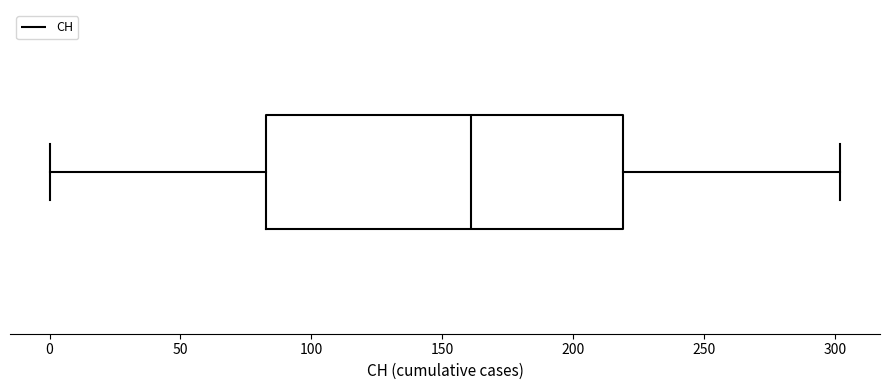

Transcribe this box plot: give where the median line is, the range the box spans, and where the two whiskers end, as read against the x-axis. The values are not printed on the chart, so give them approximately, as read against the axis.

median 160, box 85 to 220, whiskers 0 to 300